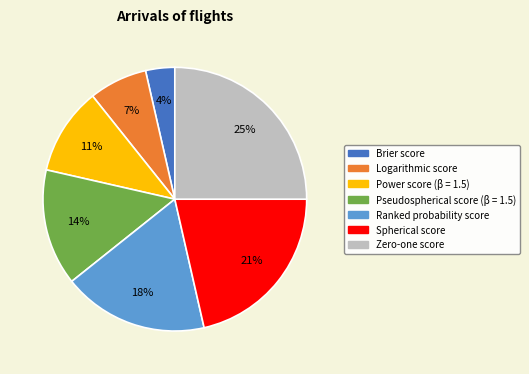

Which category has the biggest portion of the pie?

Zero-one score